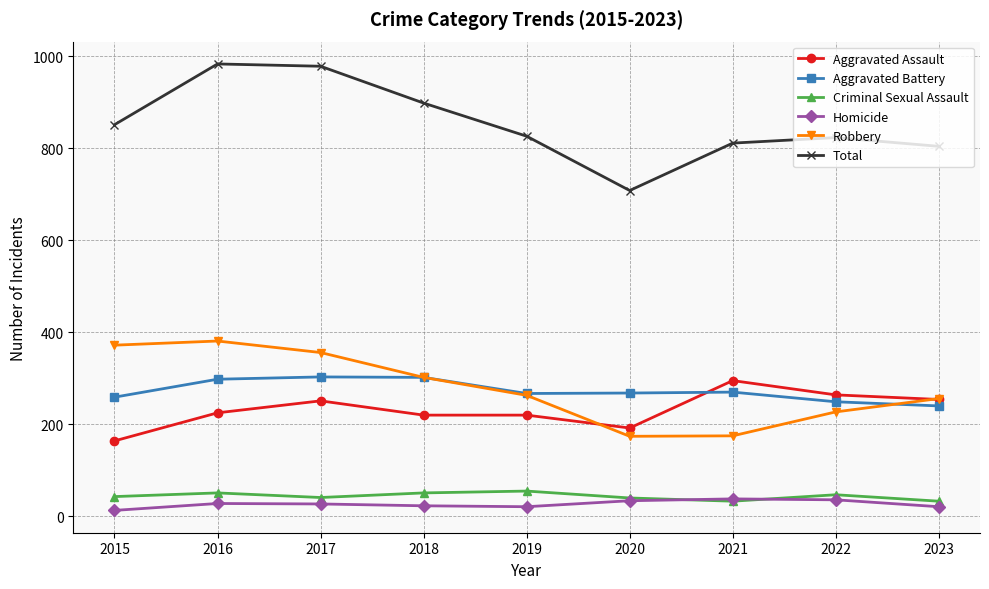

How many categories are shown in the chart?

9